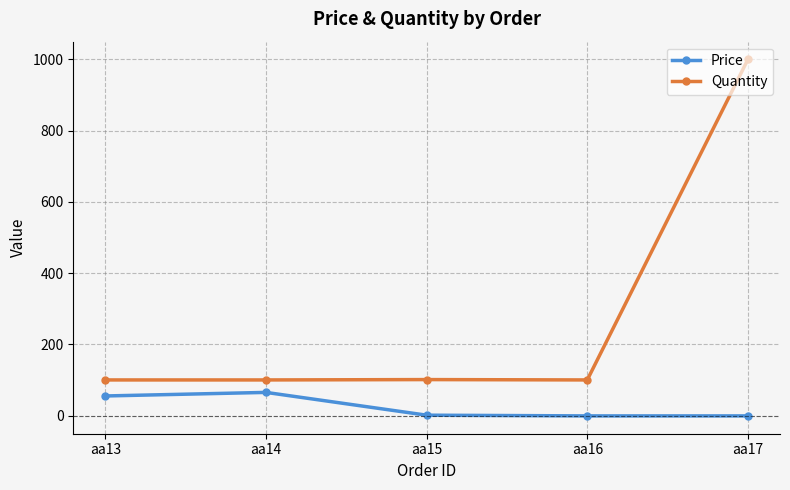

What is the total value across all series at aa14?

165